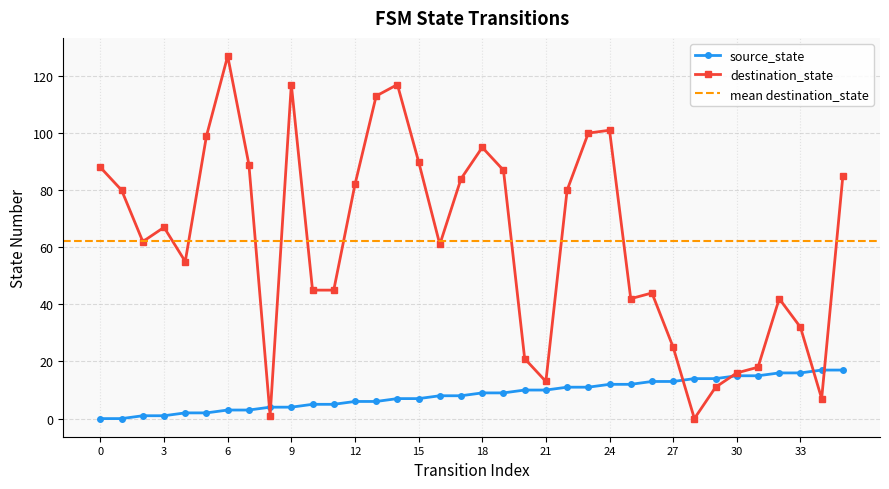

What is the difference between the source_state values at 24 and 18?

3